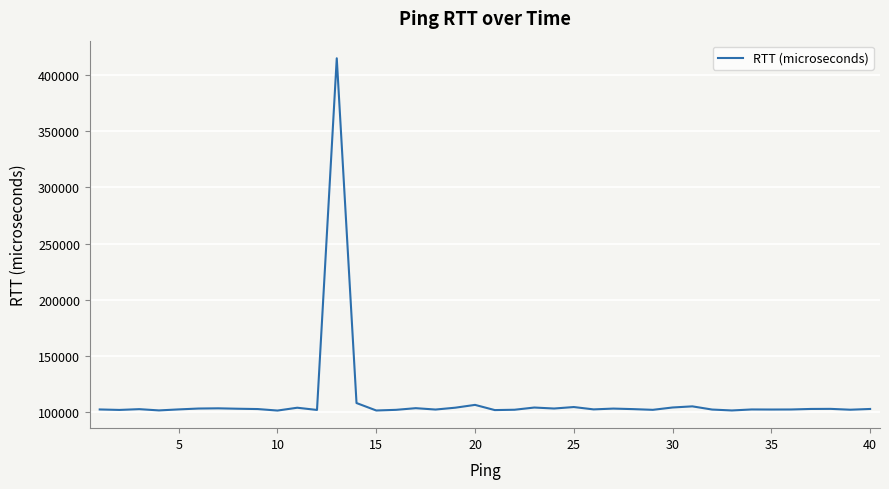

What is the difference between the maximum and minimum values?

313272